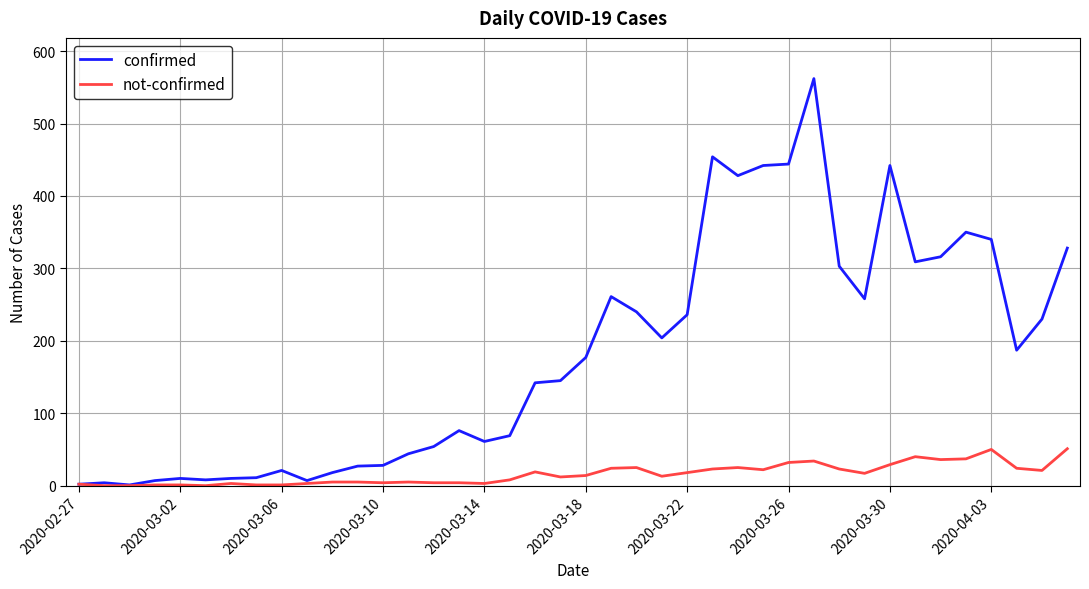

Rank the series by their maximum value, from highest to lowest.

confirmed, not-confirmed